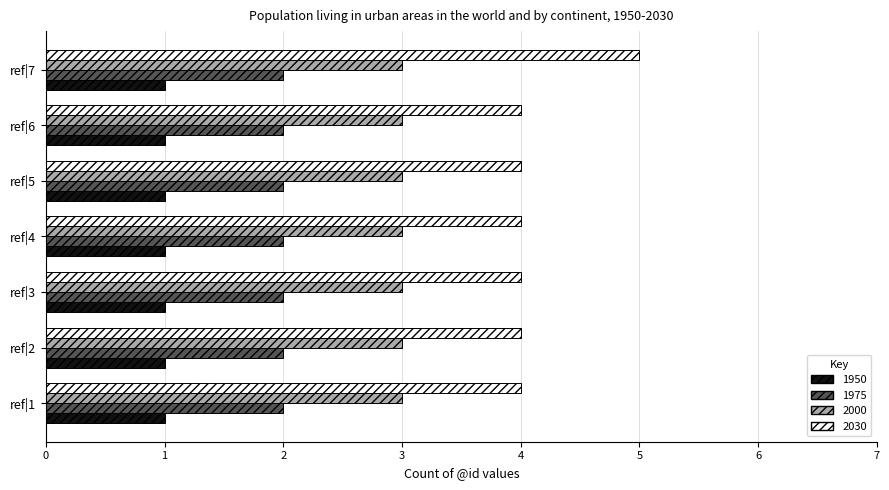

Which series has the widest spread of values?

2030